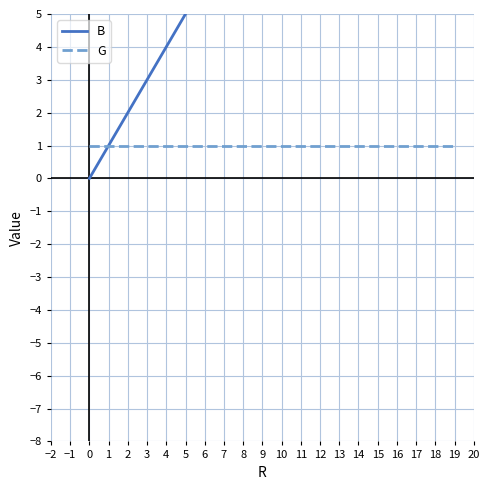

How many series are shown in this chart?

2